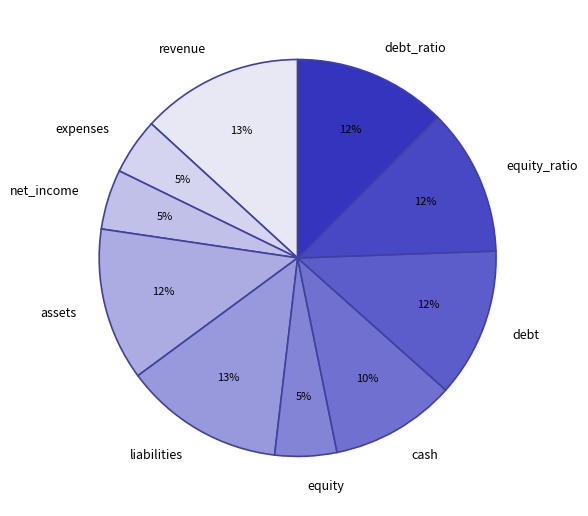

To the nearest percent, what percentage of the pie is revenue?

13%